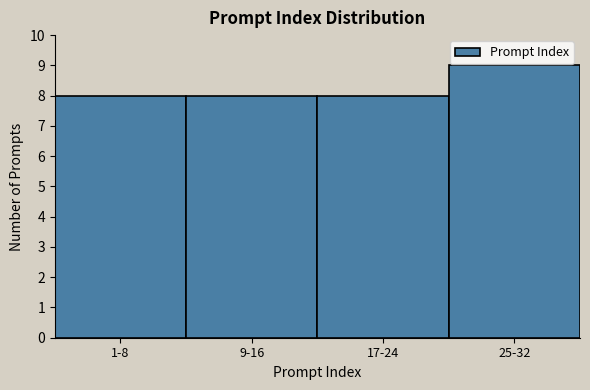

Reading left to right, extract all data points from this chart.

8	8	8	9